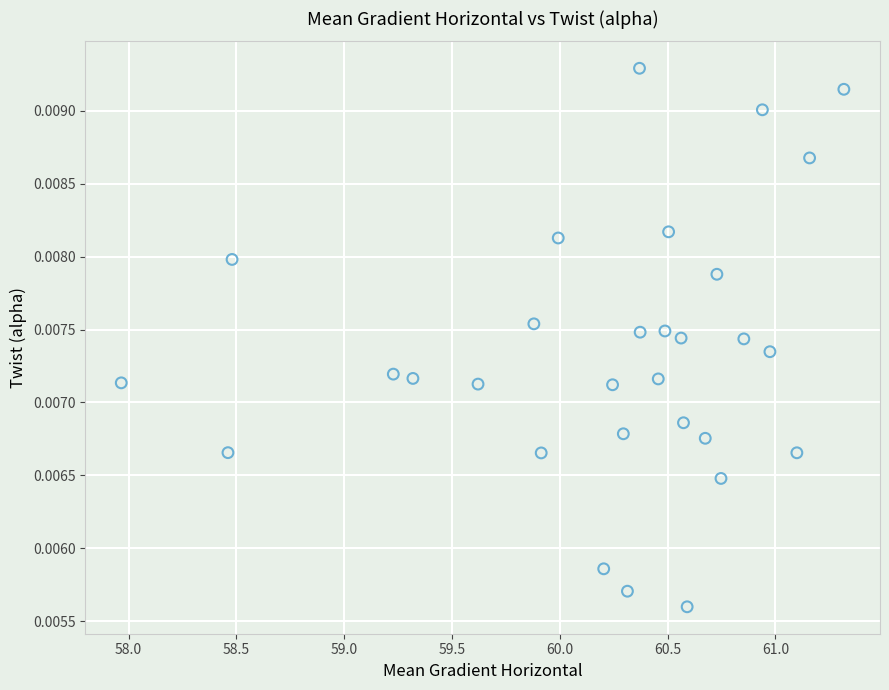

What is the range of X values (max minus min)?

3.4